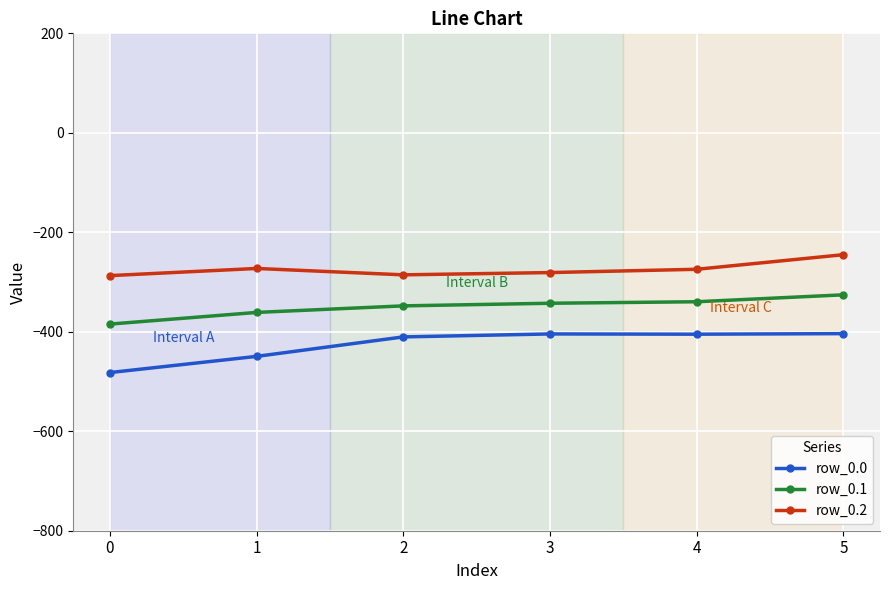

Which series has the widest spread of values?

row_0.0